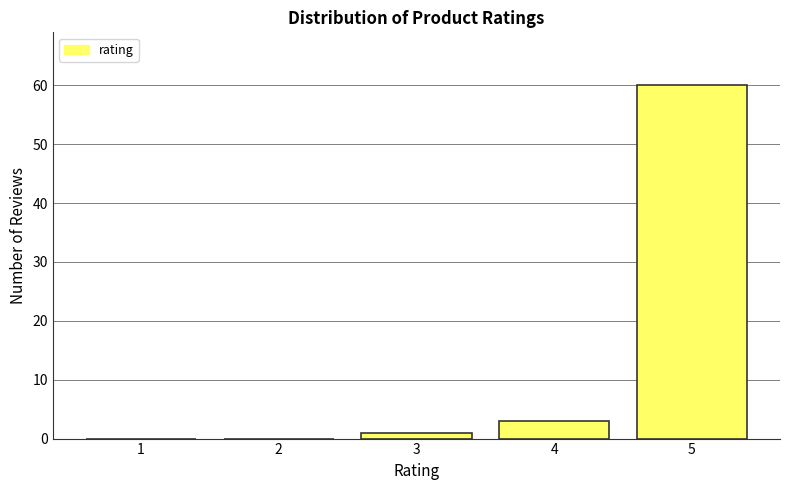

Reading left to right, list all the values displayed in this chart.

1=0	2=0	3=1	4=3	5=60